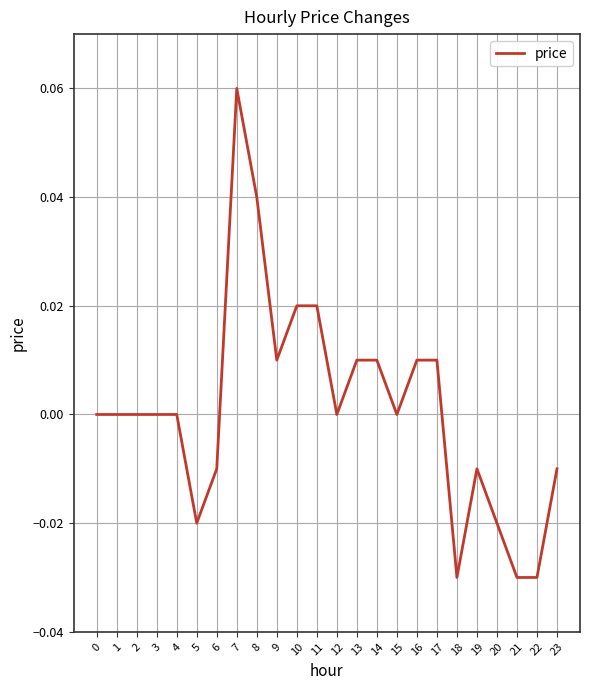

The chart shows a value of 0.0 at 3. True or false?

True